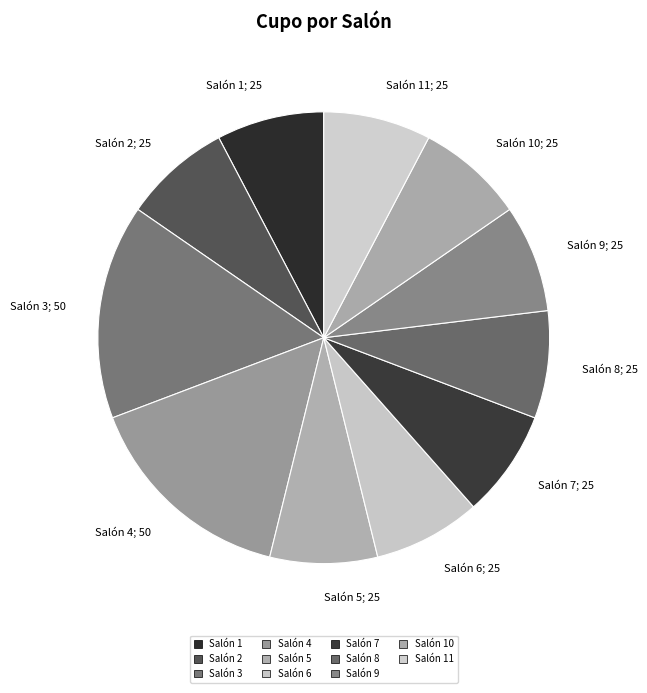

What is the smallest slice in the pie chart?

1